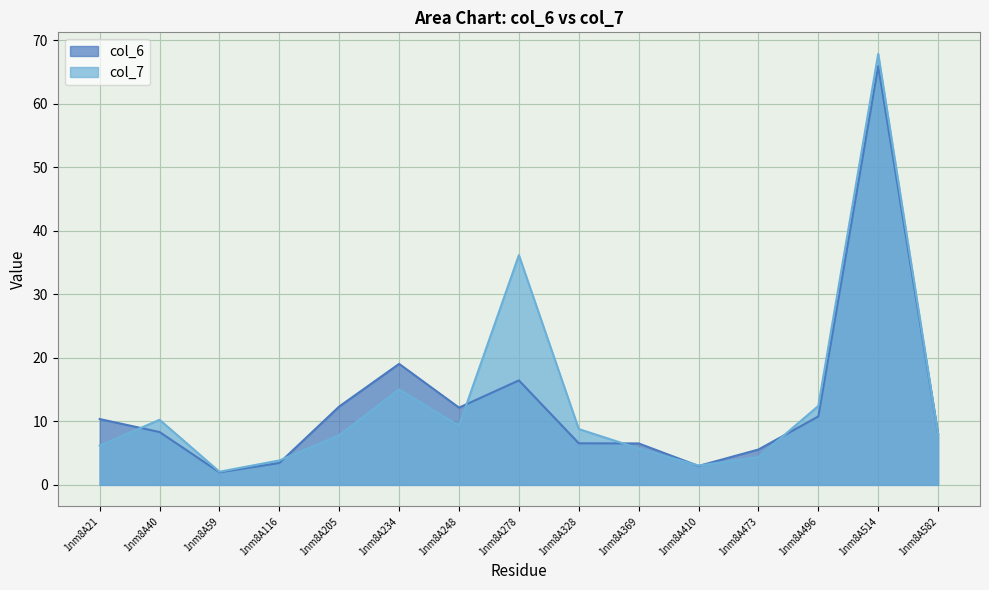

How many data points does each series have?

15